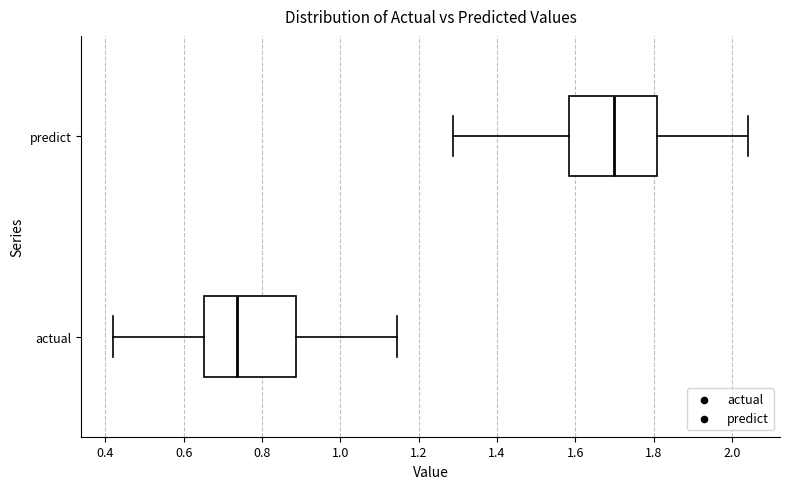

Reading bottom to top, read every box against the x-axis: the position of its median line, the range the box covers, and the ends of its whiskers. The values are not printed on the chart, so give them approximately, as read against the axis.

actual: median 0.74, box 0.66 to 0.88, whiskers 0.42 to 1.14
predict: median 1.70, box 1.58 to 1.80, whiskers 1.28 to 2.04